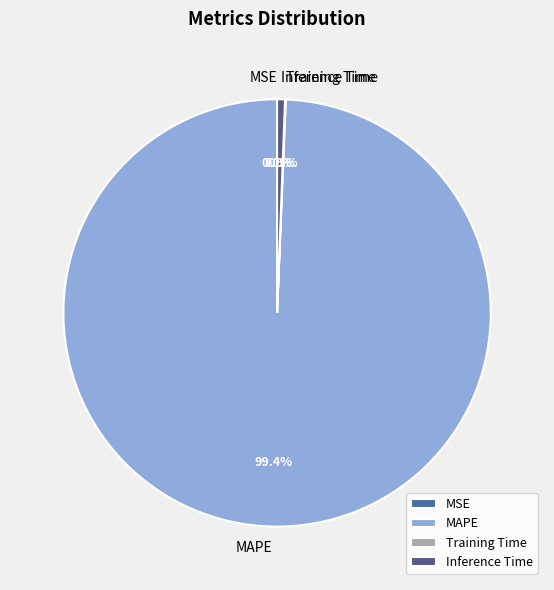

To the nearest percent, what is the difference between the largest and smallest slice percentages?

99%